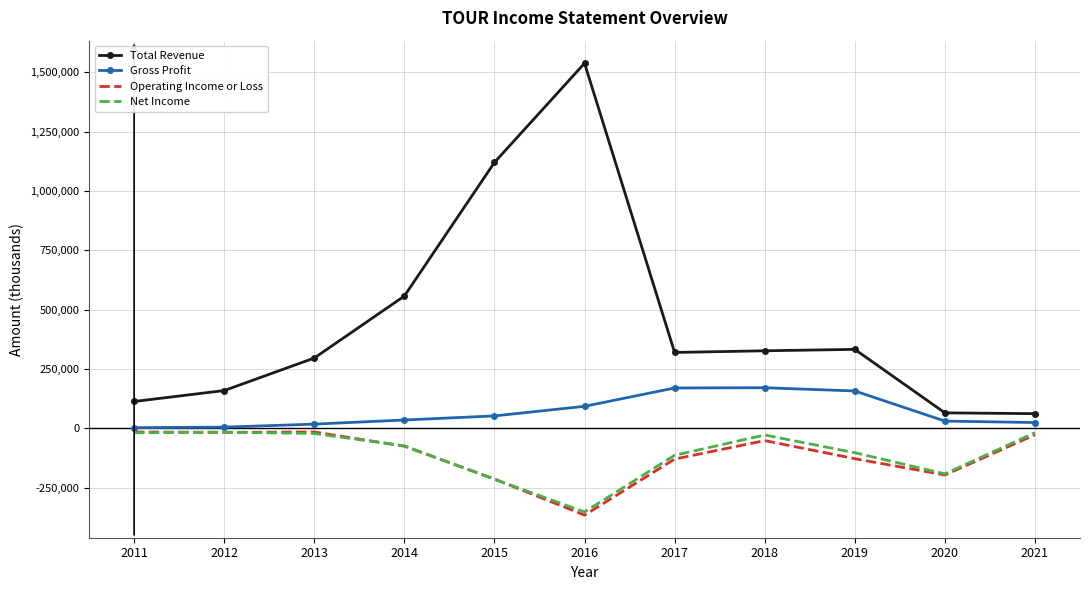

In Operating Income or Loss, how many points are higher than both neighbors (excluding endpoints)?

2